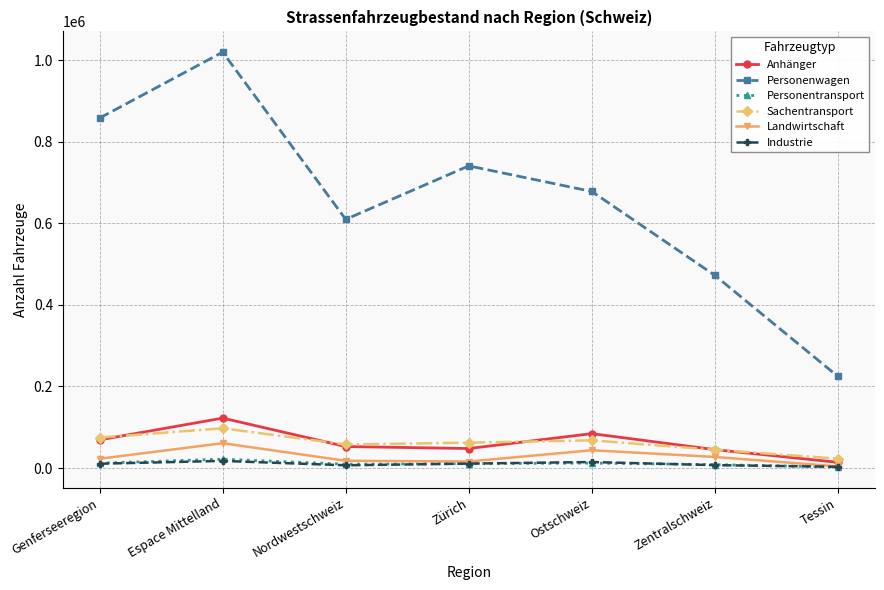

Does the chart display data point markers on the line(s)?

Yes